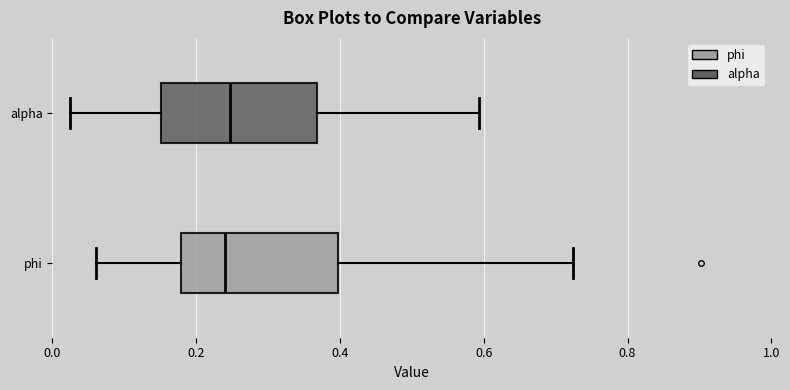

Where does the right whisker of the box for alpha end on the x-axis? The values are not printed on the chart, so give them approximately, as read against the axis.

0.60